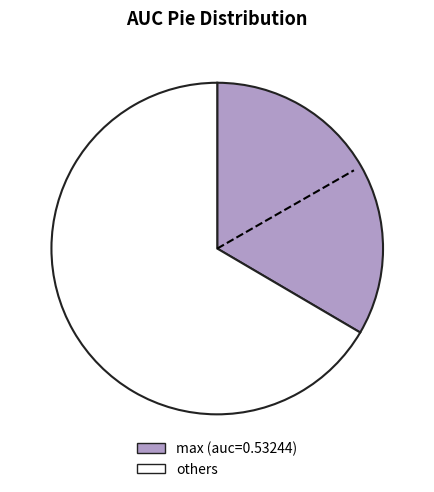

Is there a majority slice in this chart?

Yes